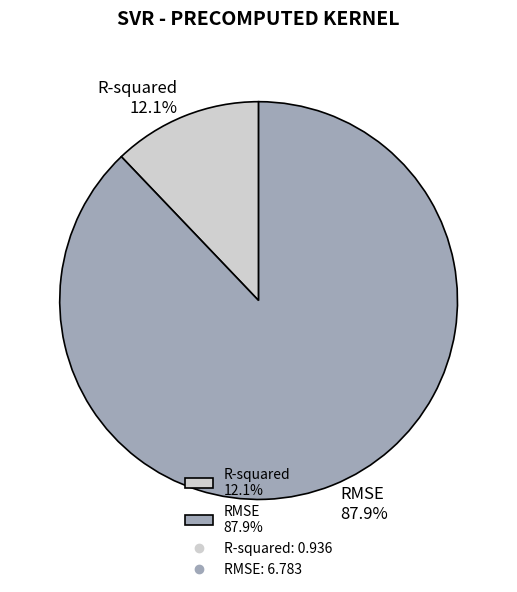

Between RMSE and R-squared, which is larger?

RMSE